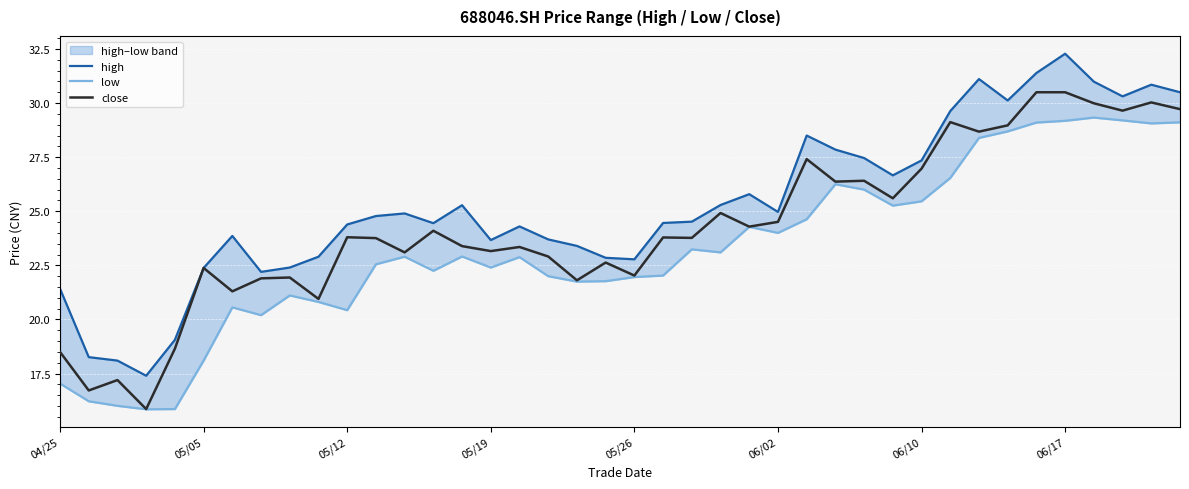

Rank the series by their average value, from highest to lowest.

high, close, low